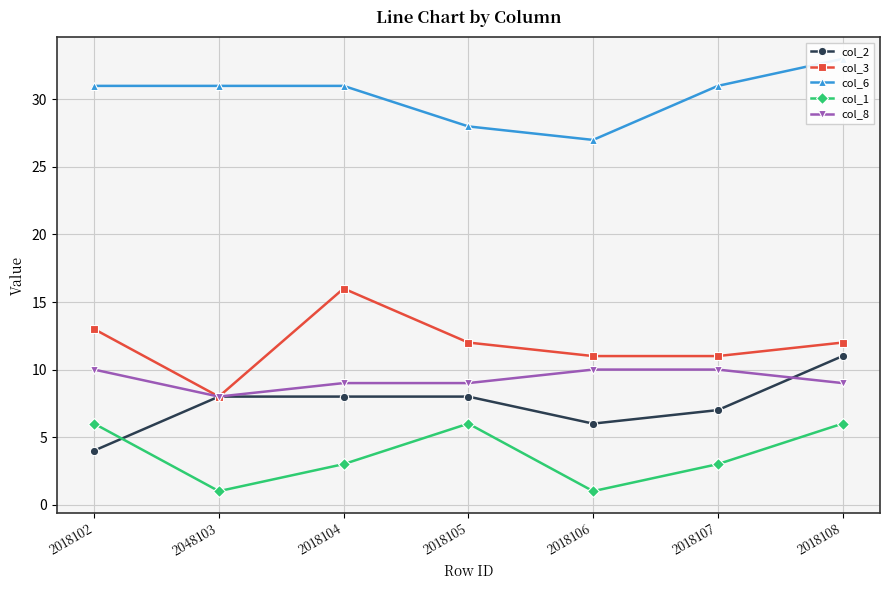

Where is the first local minimum for col_8?

2048103